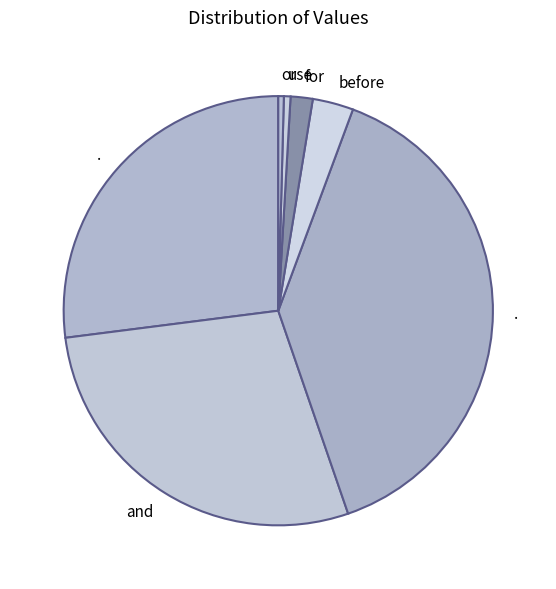

How many segments does this pie chart have?

7